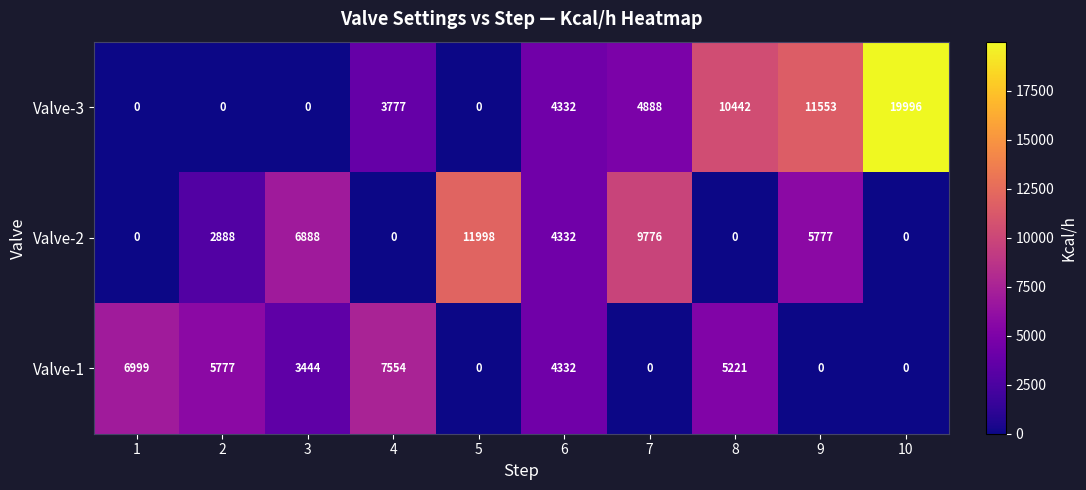

At how many categories does at least one series exceed 4645?

9